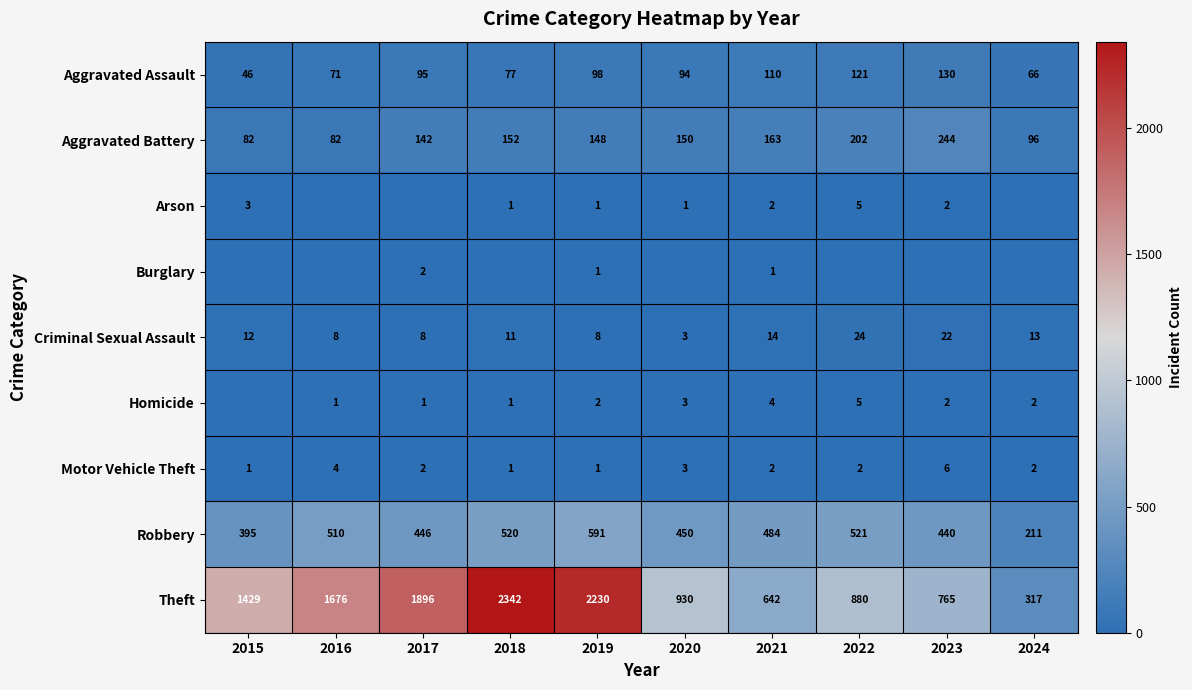

At which label does Robbery reach its peak?

2019